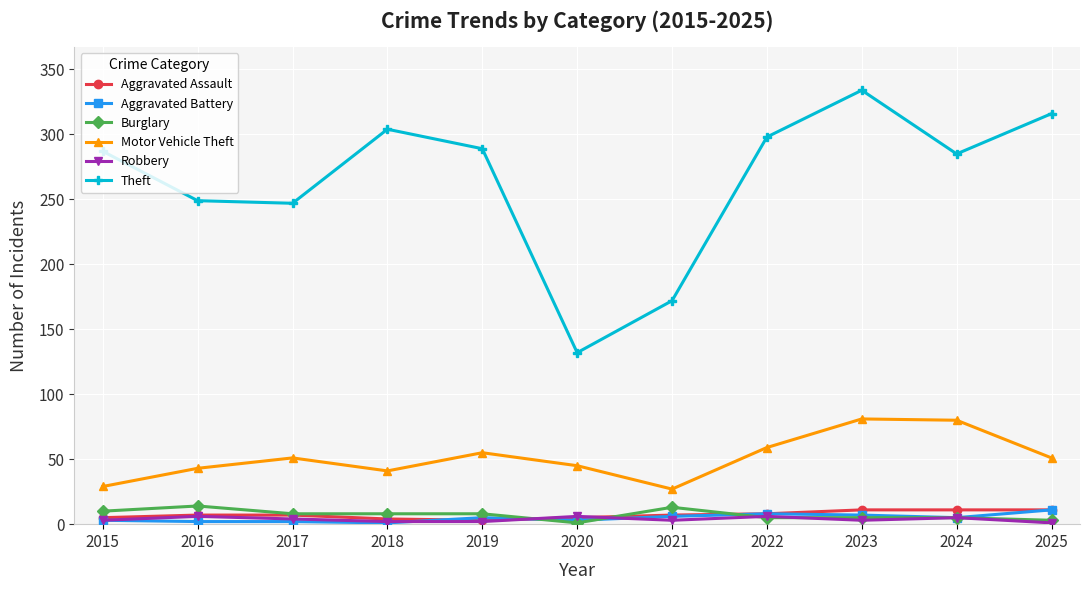

Read the Theft value at 2016, to the nearest 50.

250